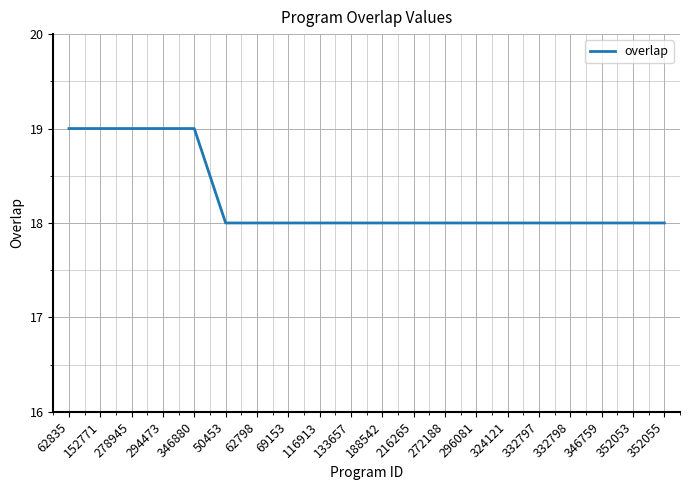

What is the minimum value shown in the chart?

18